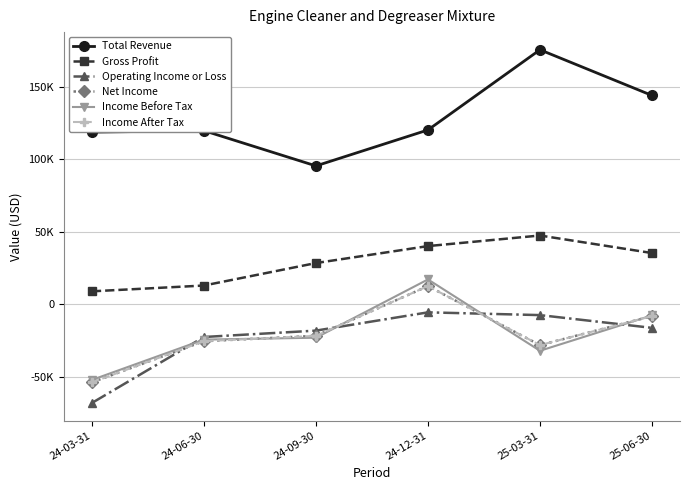

What is the sum of the Operating Income or Loss values at 24-03-31 and 25-06-30?

-84400